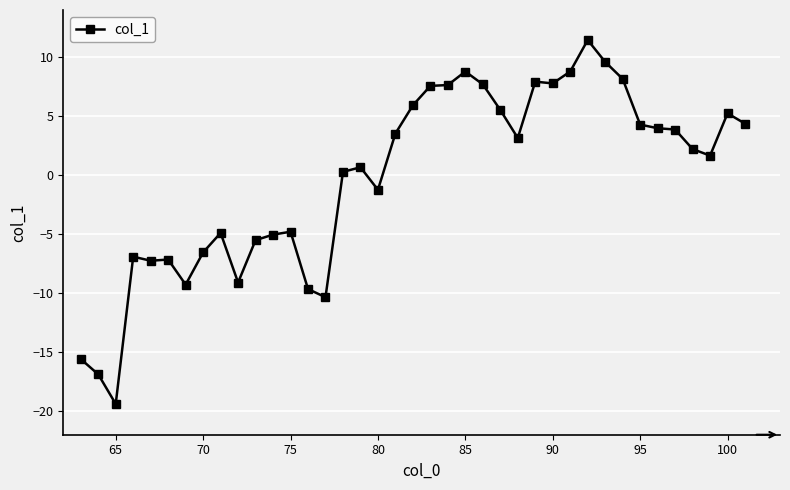

What is the smallest value displayed?

-19.4